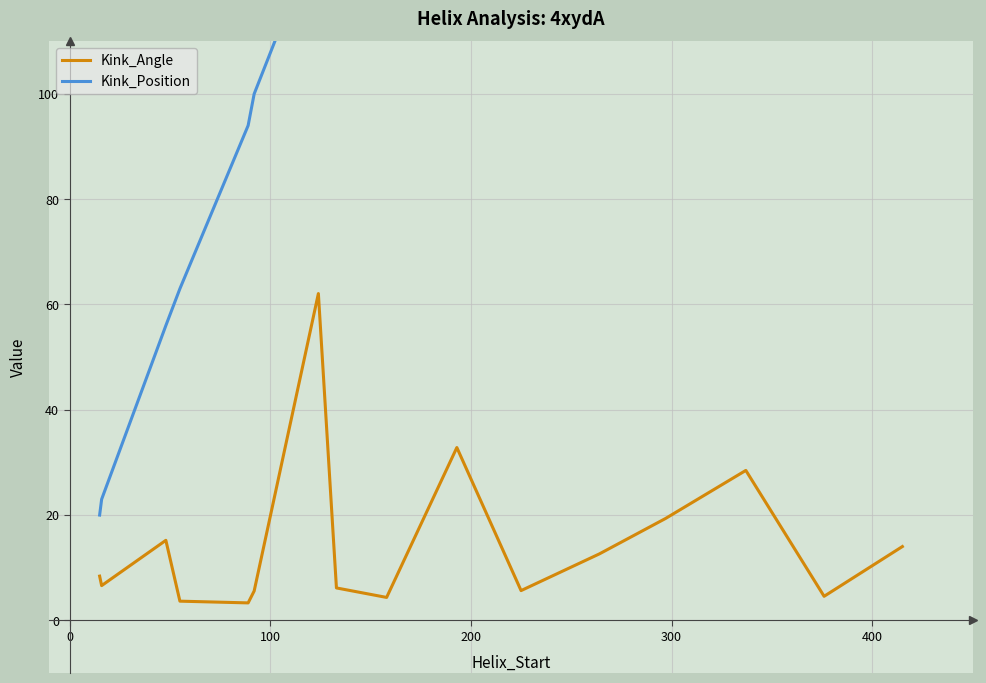

What is the highest value of the Kink_Angle series?

62.1